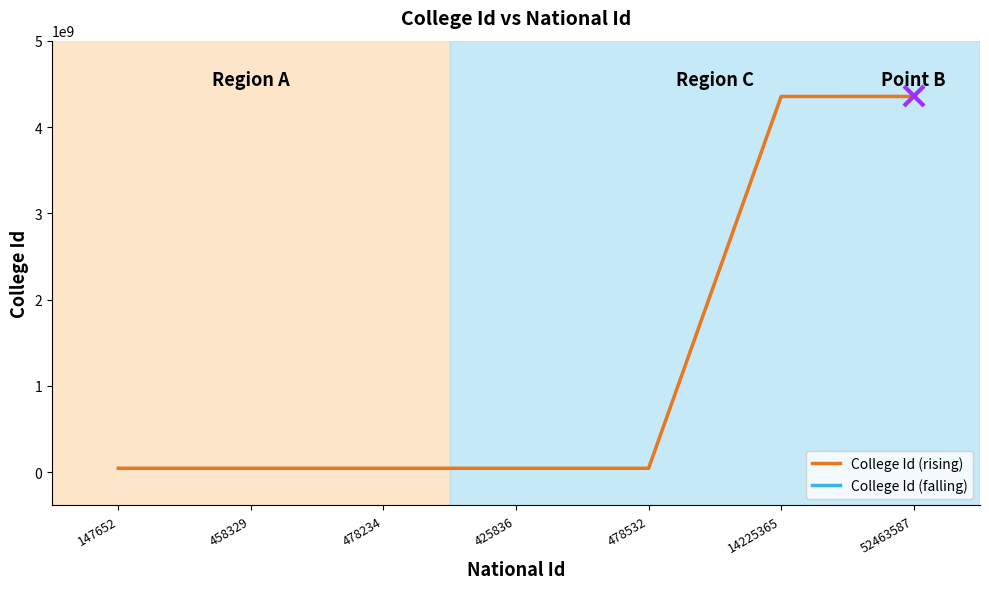

Reading left to right, what are all the values shown in this chart?

147652=43559630	458329=43550196	478234=43552288	425836=43551278	478532=43559610	14225365=4355632140	52463587=4355965420